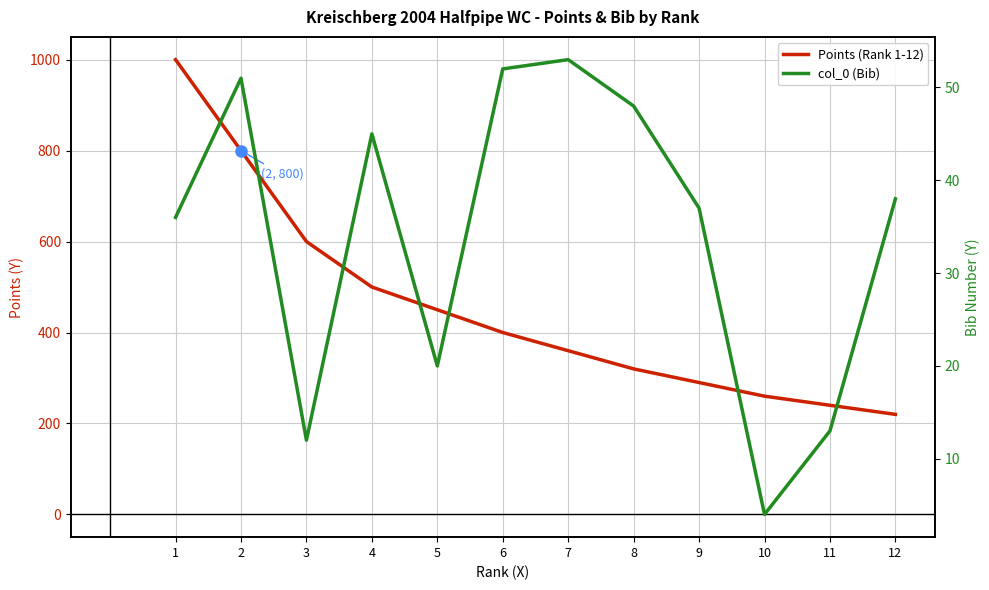

What is the sum of all col_0 (Bib) values?

409